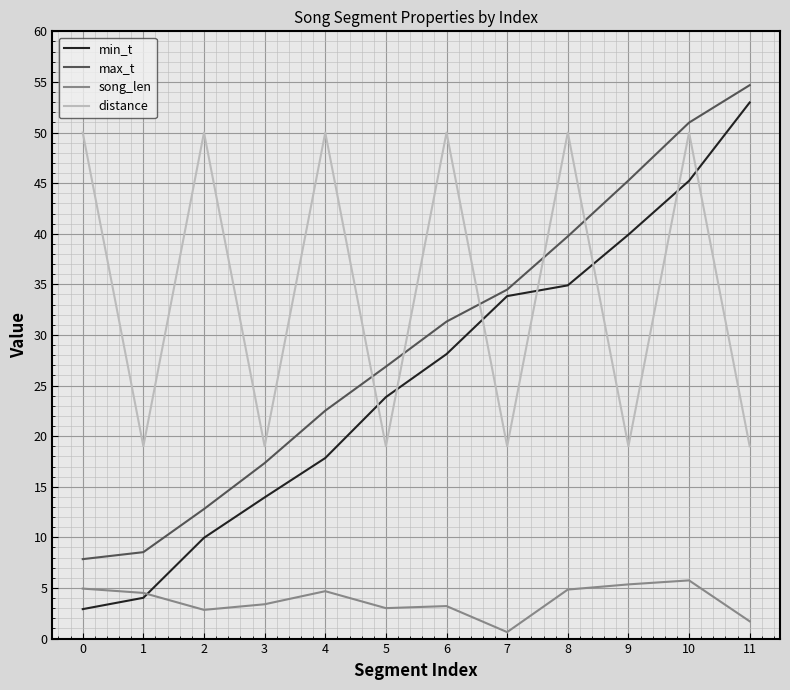

Which label corresponds to the largest value in the chart?

11